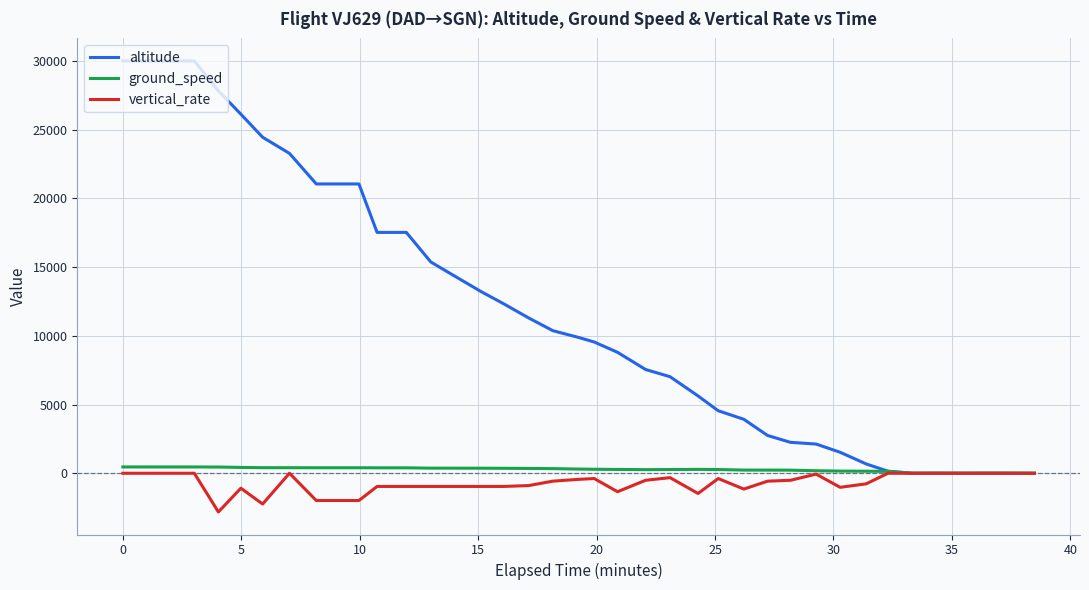

Which series has the largest range (max minus min)?

altitude